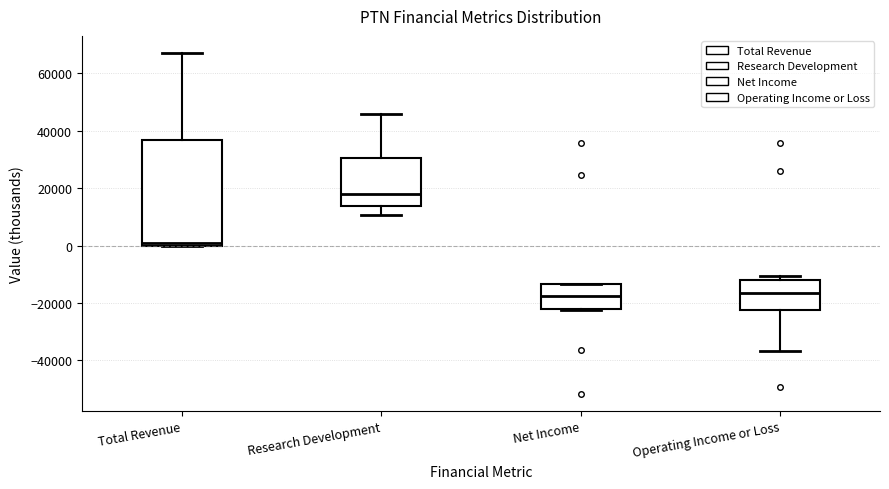

Comparing the boxes themselves (not the whiskers), which one is the tallest?

Total Revenue